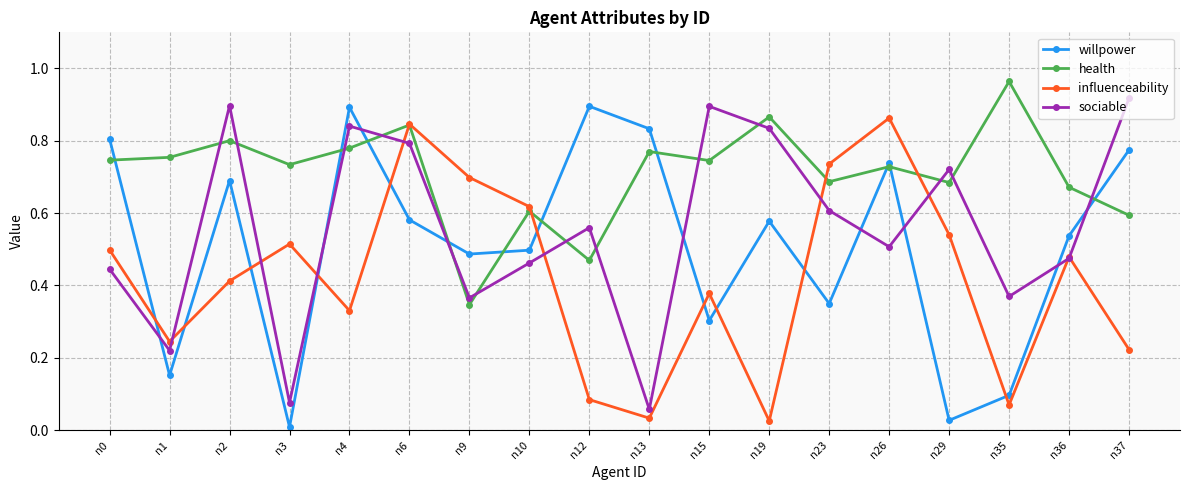

Rank the series by their average value, from lowest to highest.

influenceability, willpower, sociable, health